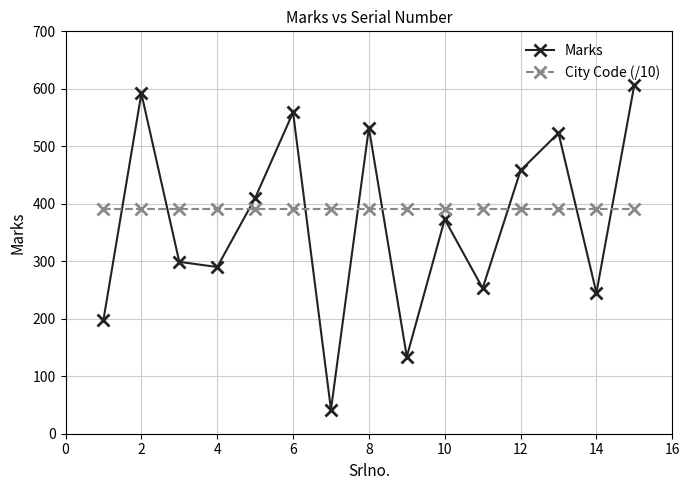

True or false: Marks has more than 2 interior local peaks.

True